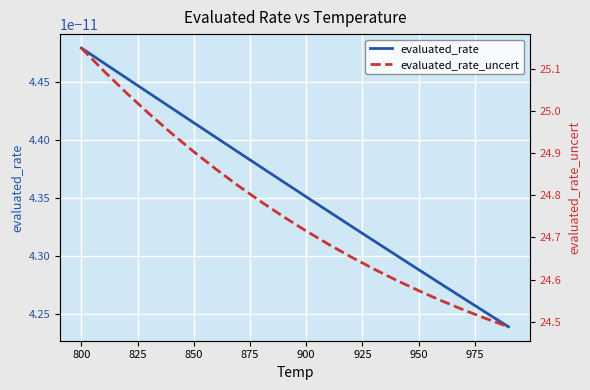

The value of evaluated_rate at 950 is 0.0. True or false?

False